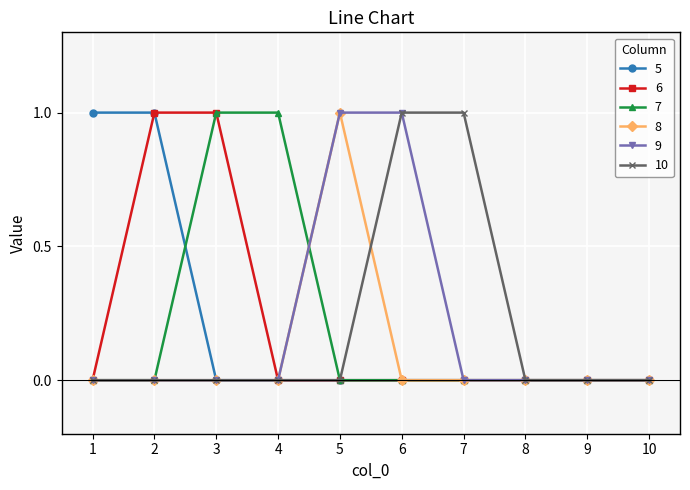

Is it true that 5 equals 0 at 9?

True